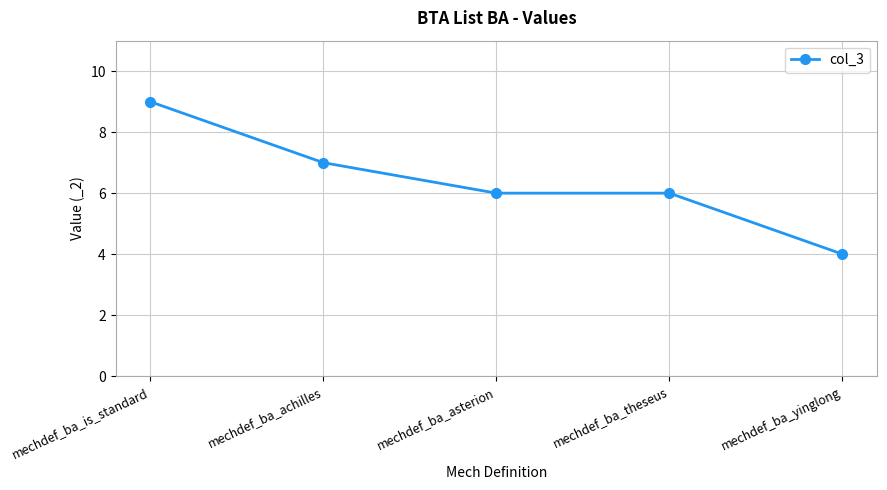

What is the maximum value shown in the chart?

9